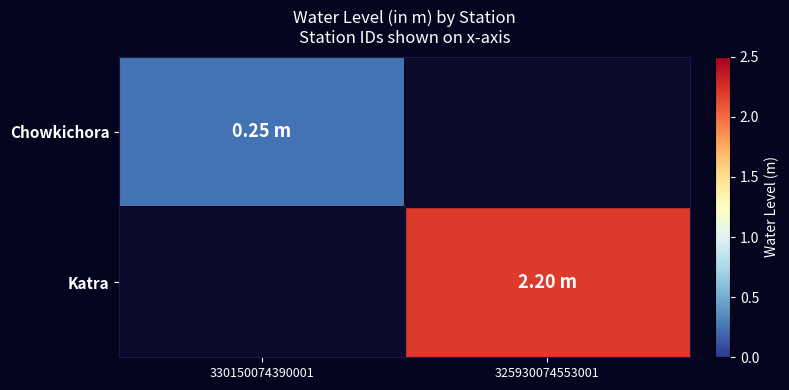

Reading right to left, extract all data points from this chart.

Chowkichora: 325930074553001=0.0	330150074390001=0.2
Katra: 325930074553001=2.2	330150074390001=0.0